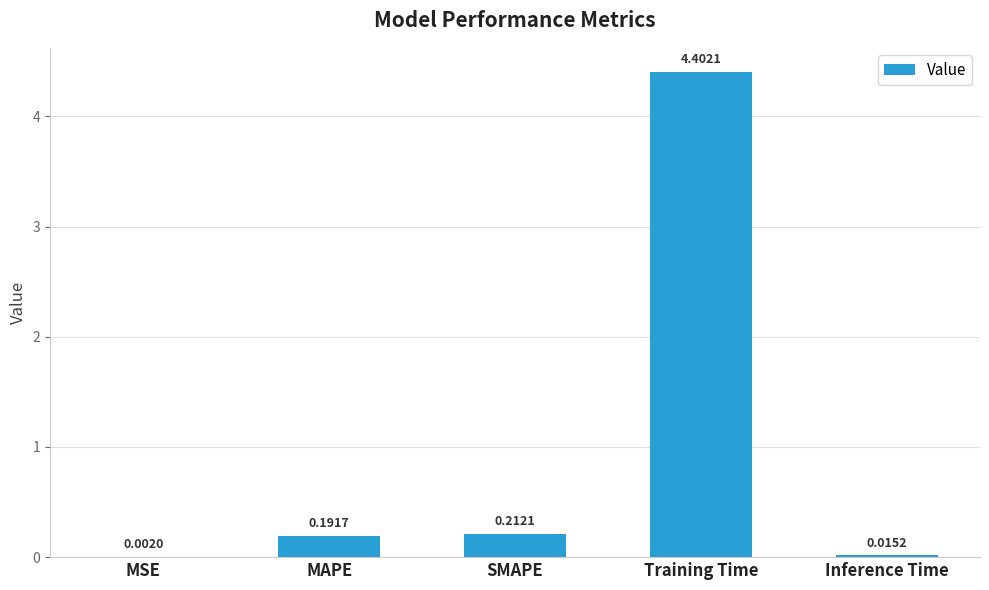

Which label corresponds to the largest value in the chart?

Training Time